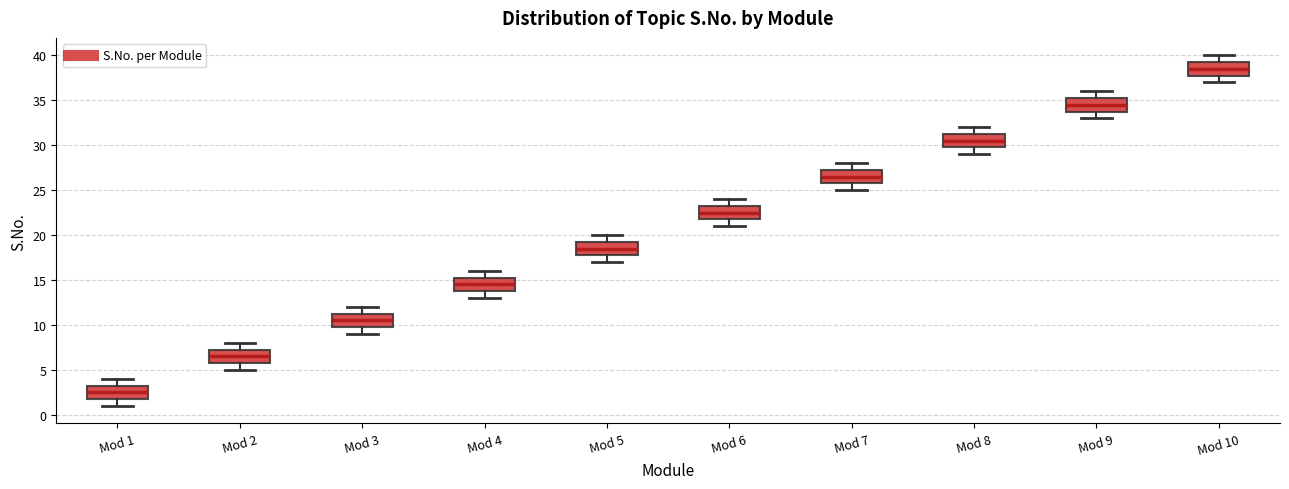

Reading left to right, transcribe this box plot: for each box, give where its median line is, the range the box spans, and where its two whiskers end, as read against the y-axis. The values are not printed on the chart, so give them approximately, as read against the axis.

Mod 1: median 2.5, box 2.0 to 3.5, whiskers 1.0 to 4.0
Mod 2: median 6.5, box 6.0 to 7.5, whiskers 5.0 to 8.0
Mod 3: median 10.5, box 10.0 to 11.5, whiskers 9.0 to 12.0
Mod 4: median 14.5, box 14.0 to 15.5, whiskers 13.0 to 16.0
Mod 5: median 18.5, box 18.0 to 19.5, whiskers 17.0 to 20.0
Mod 6: median 22.5, box 22.0 to 23.5, whiskers 21.0 to 24.0
Mod 7: median 26.5, box 26.0 to 27.5, whiskers 25.0 to 28.0
Mod 8: median 30.5, box 30.0 to 31.5, whiskers 29.0 to 32.0
Mod 9: median 34.5, box 34.0 to 35.5, whiskers 33.0 to 36.0
Mod 10: median 38.5, box 38.0 to 39.5, whiskers 37.0 to 40.0